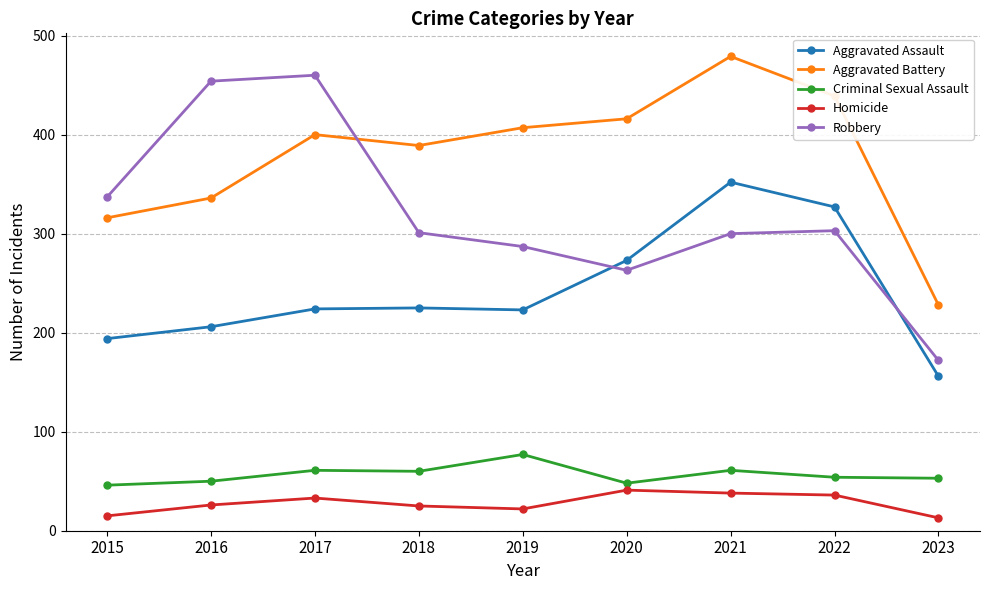

At 2015, list the series in order from largest to smallest.

Robbery, Aggravated Battery, Aggravated Assault, Criminal Sexual Assault, Homicide